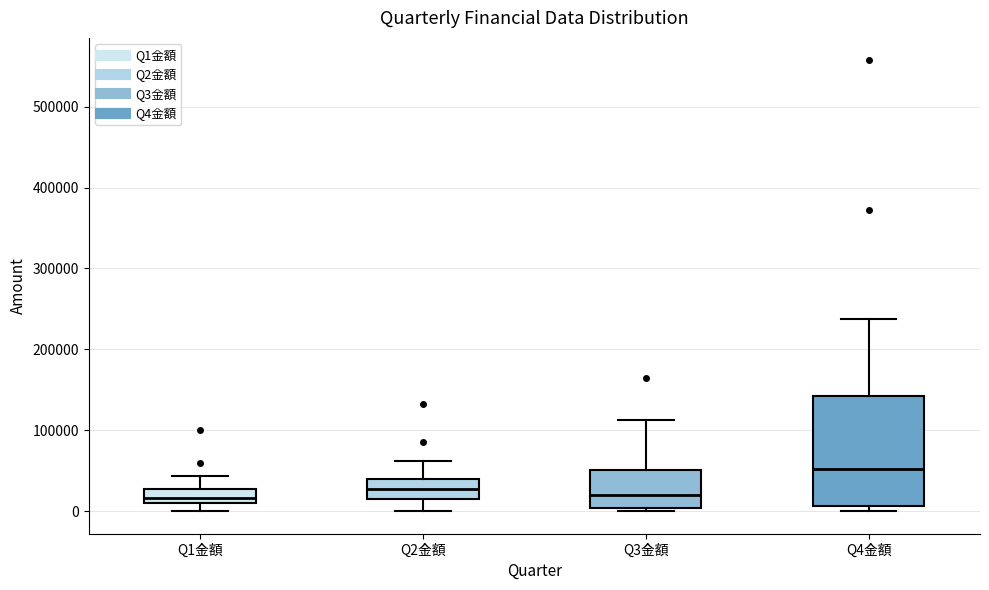

Reading left to right, transcribe this box plot: for each box, give where its median line is, the range the box spans, and where its two whiskers end, as read against the y-axis. The values are not printed on the chart, so give them approximately, as read against the axis.

Q1金額: median 20000, box 10000 to 30000, whiskers 0 to 40000
Q2金額: median 30000, box 10000 to 40000, whiskers 0 to 60000
Q3金額: median 20000, box 0 to 50000, whiskers 0 (just below the box's lower edge) to 110000
Q4金額: median 50000, box 10000 to 140000, whiskers 0 to 240000